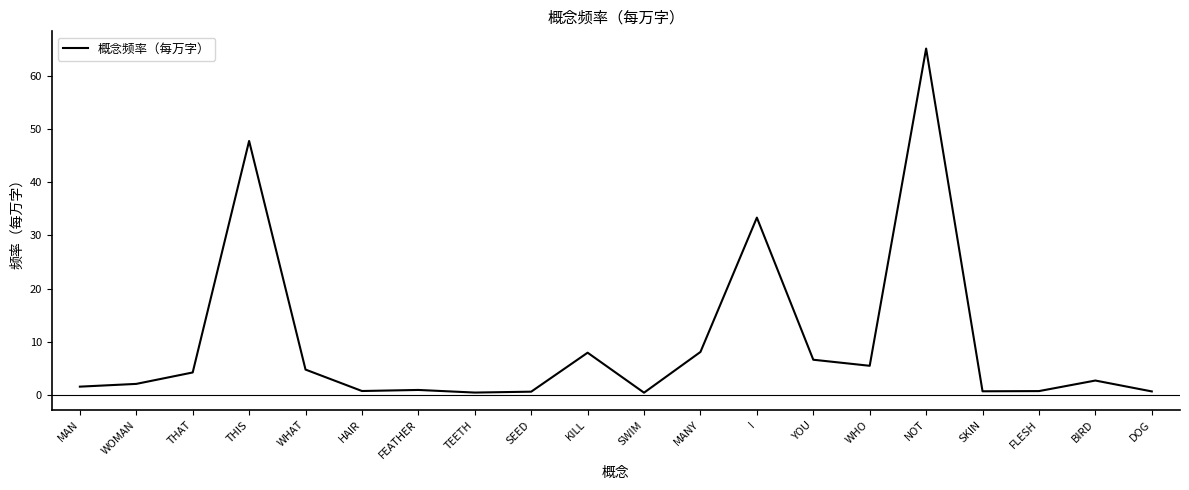

Which category has the highest value across all series?

NOT